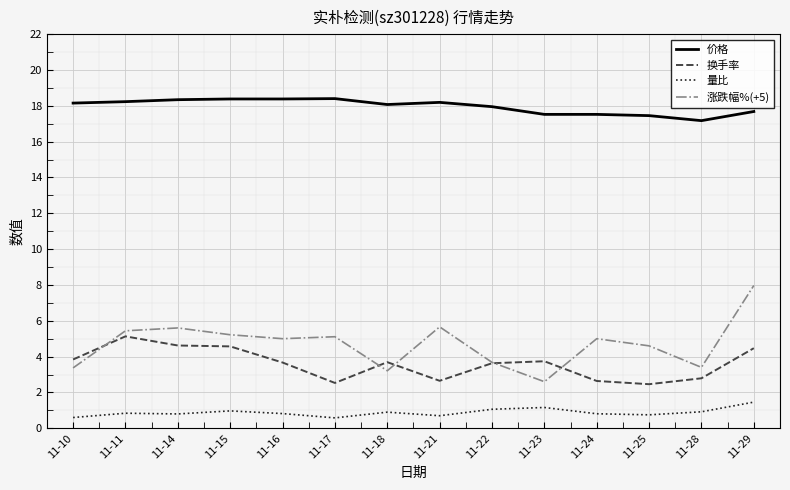

Is the value of 量比 at 11-22 greater than the value of 涨跌幅%(+5) at 11-18?

No